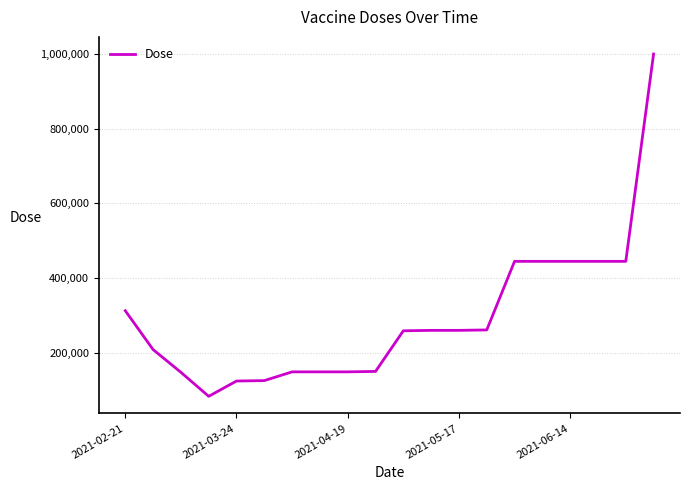

What is the maximum value shown in the chart?

1000000